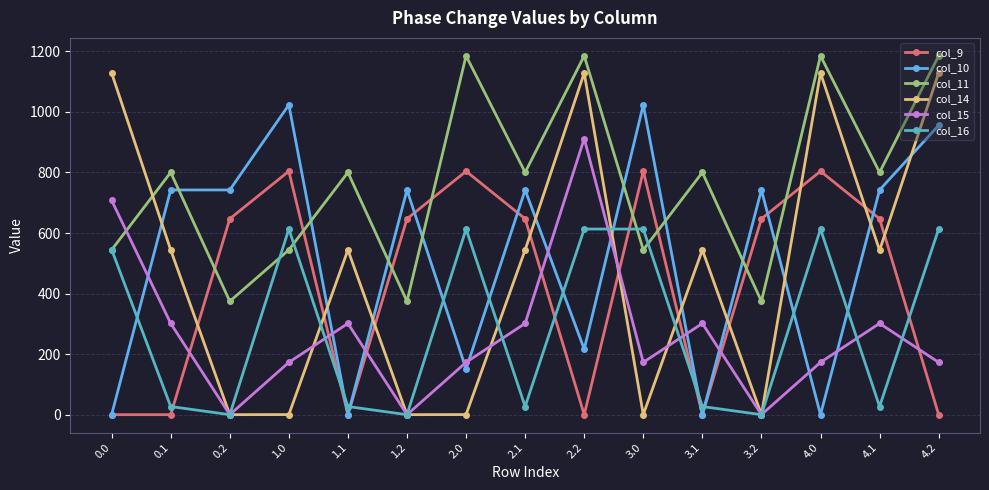

Is it true that col_14 equals 1128.6 at 0.0?

True